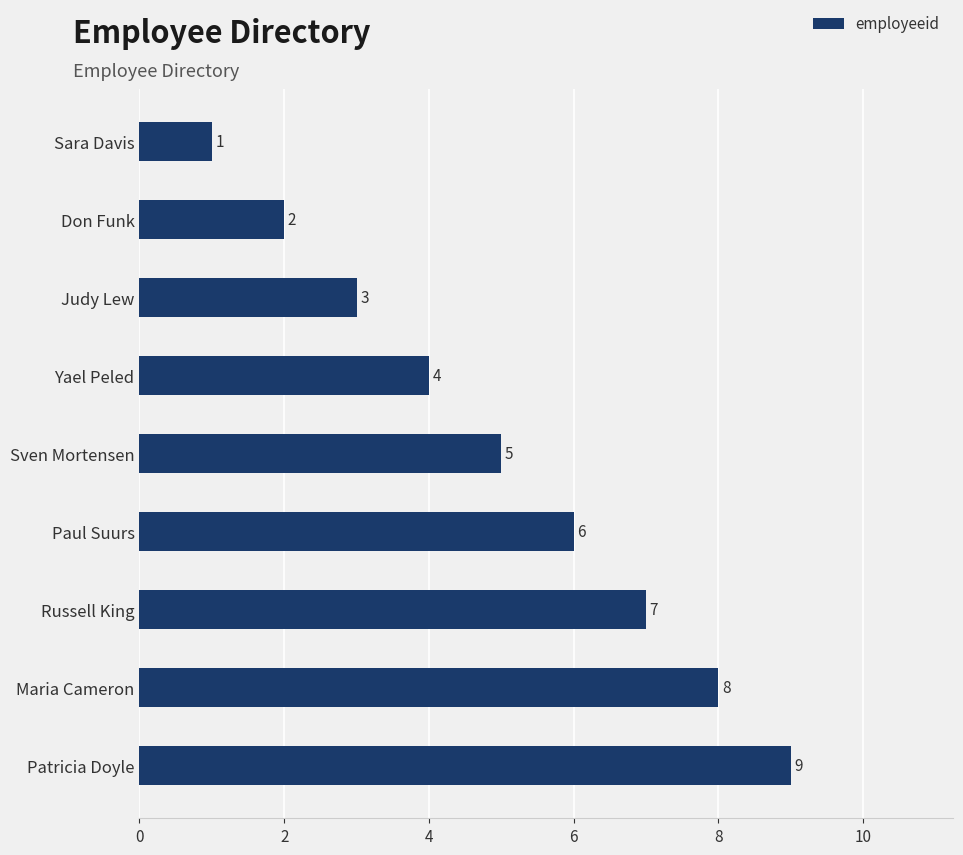

What is the difference between the maximum and second lowest values?

7